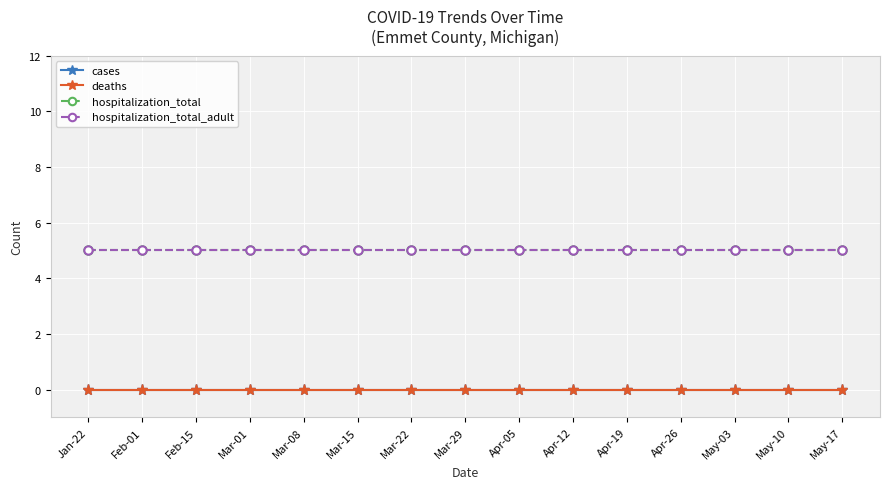

True or false: hospitalization_total_adult and cases intersect in this chart.

False